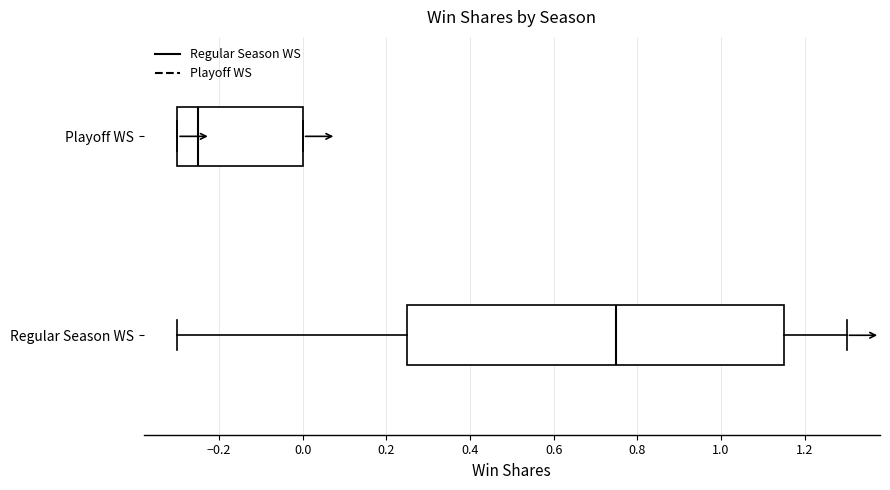

Where is the right edge of the box for Playoff WS on the x-axis? The values are not printed on the chart, so give them approximately, as read against the axis.

0.00